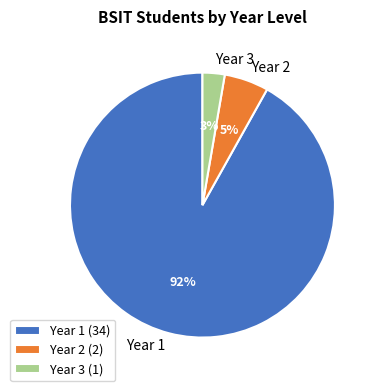

Is the sum of Year 2 and Year 3 greater than half?

No